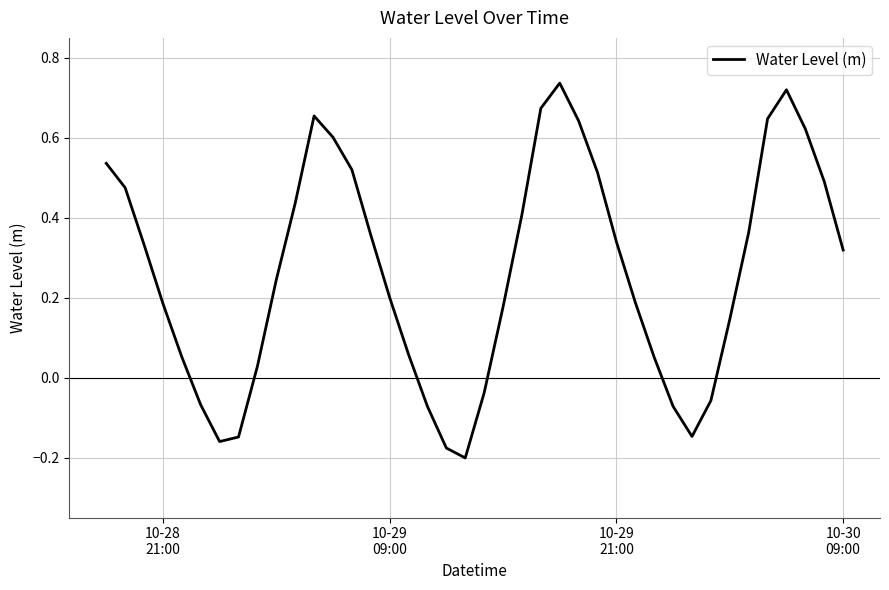

What is the difference between the maximum and minimum values?

0.9